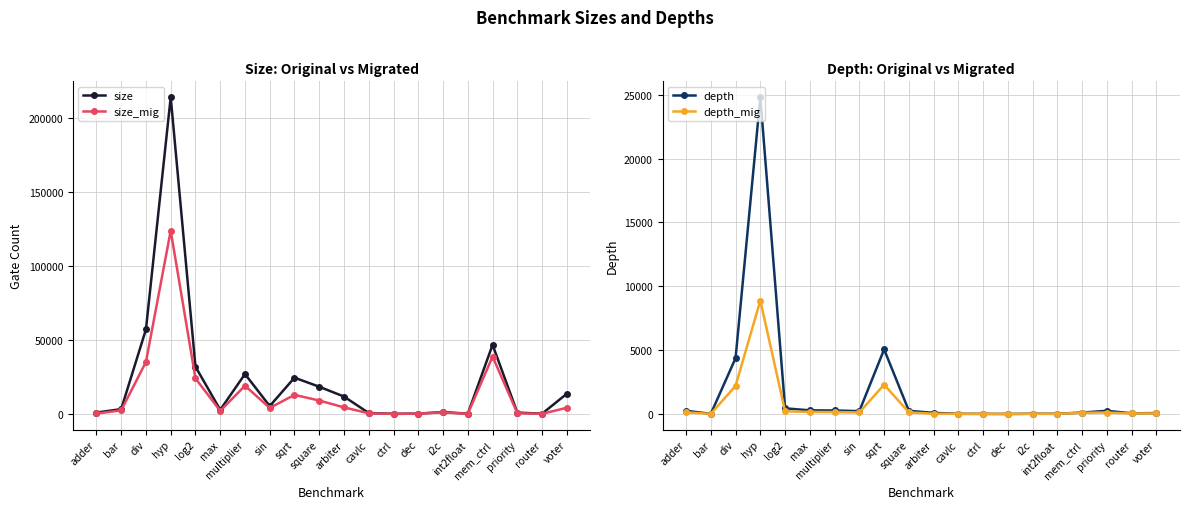

What is the sum of the depth_mig values at mem_ctrl and square?

223